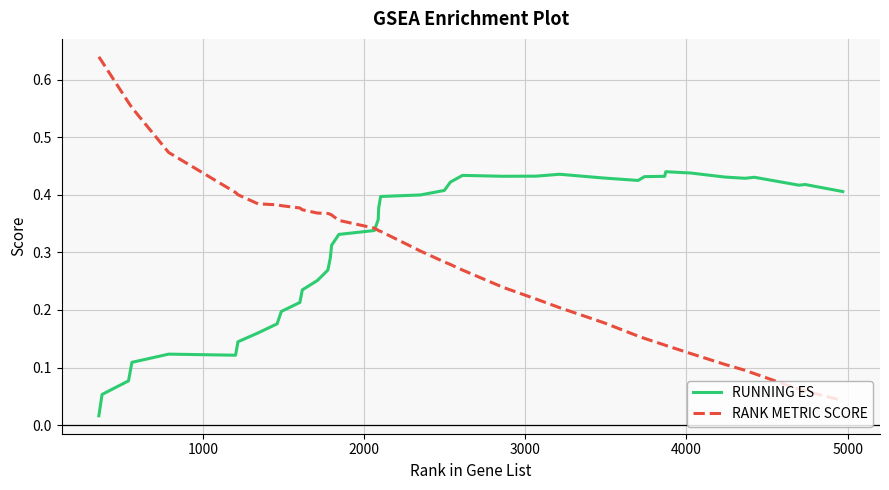

List the series in order of their peak value, highest first.

RANK METRIC SCORE, RUNNING ES